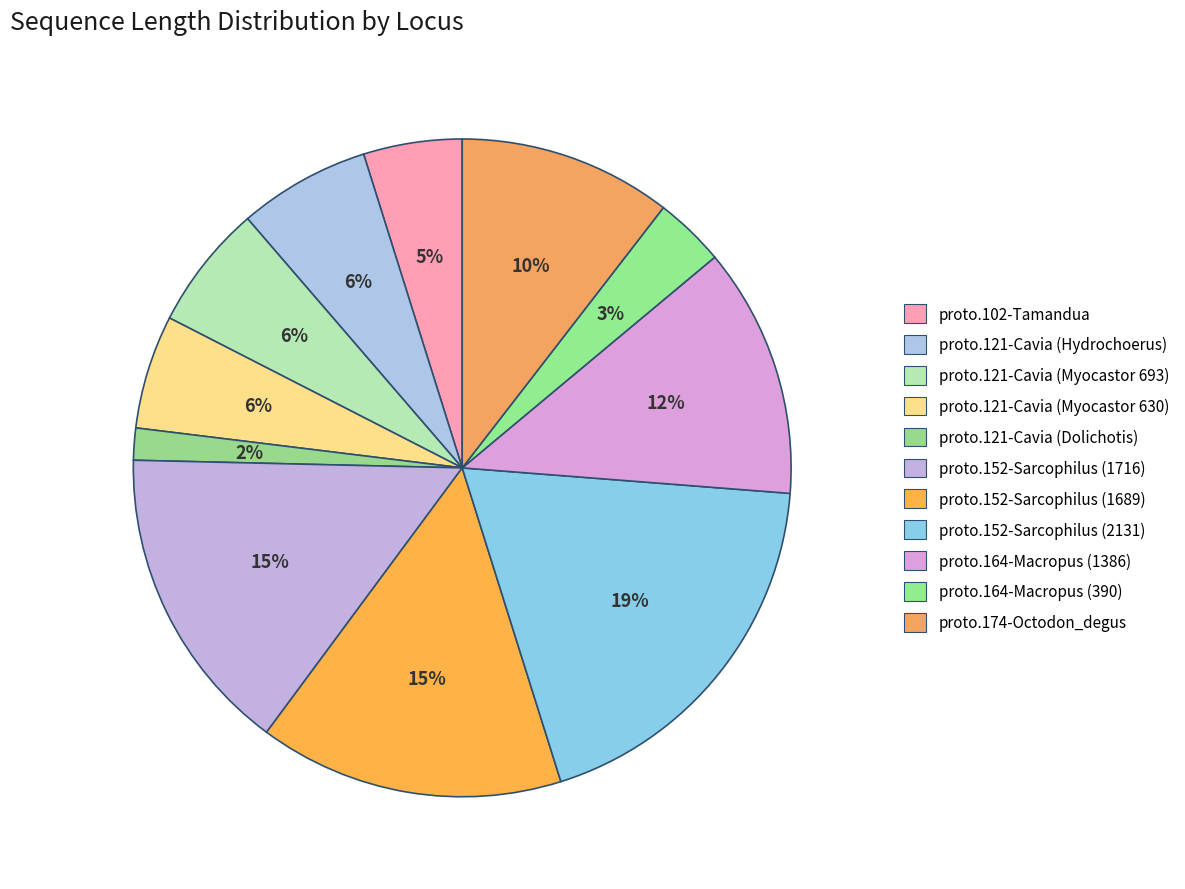

Rank the categories by value from lowest to highest.

proto.121-Cavia (Dolichotis), proto.164-Macropus (390), proto.102-Tamandua, proto.121-Cavia (Myocastor 630), proto.121-Cavia (Myocastor 693), proto.121-Cavia (Hydrochoerus), proto.174-Octodon_degus, proto.164-Macropus (1386), proto.152-Sarcophilus (1689), proto.152-Sarcophilus (1716), proto.152-Sarcophilus (2131)